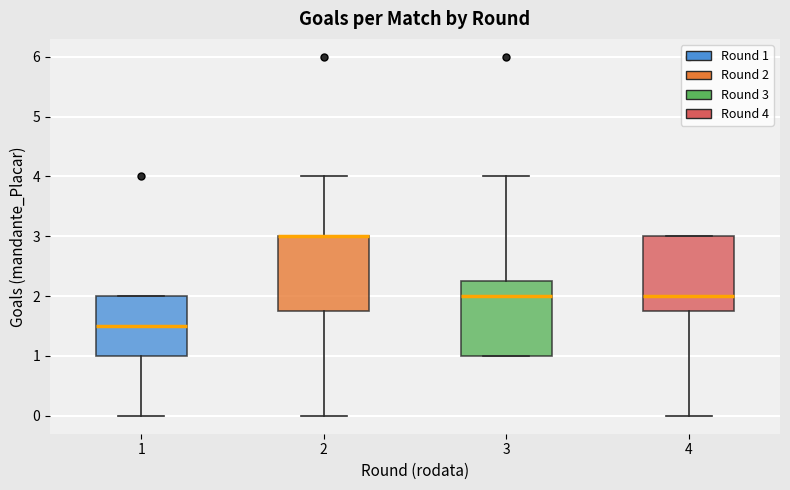

Where is the upper edge of the box at x = 4 on the y-axis? The values are not printed on the chart, so give them approximately, as read against the axis.

3.0